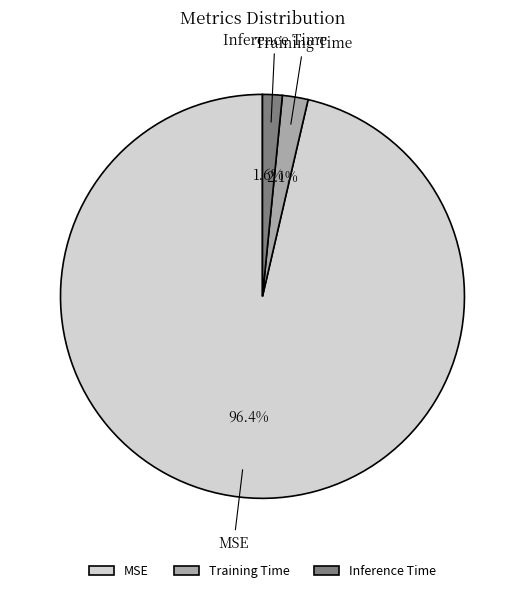

To the nearest percent, what percentage of the pie is Inference Time?

2%